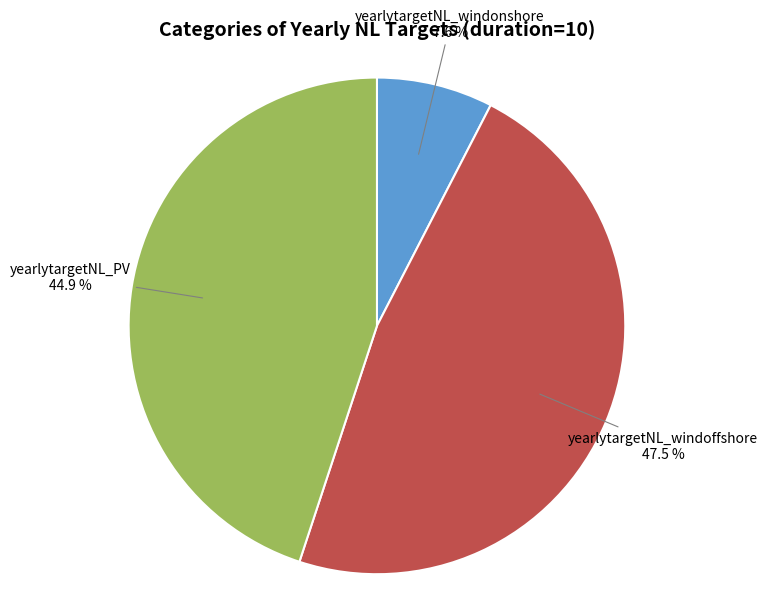

Is it true that yearlytargetNL_windoffshore is 33% of the pie?

False